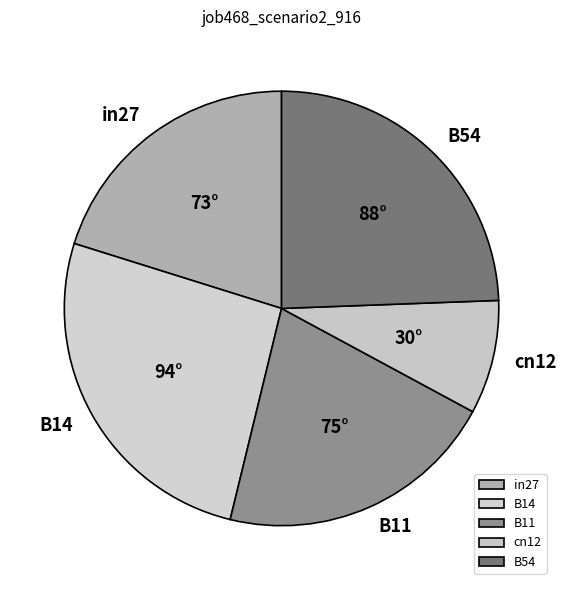

Between B11 and B54, which is larger?

B54